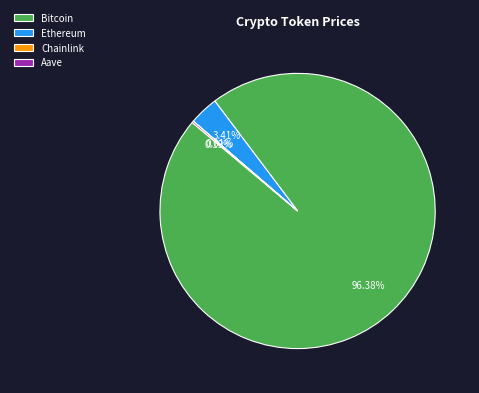

Which category has the biggest portion of the pie?

Bitcoin